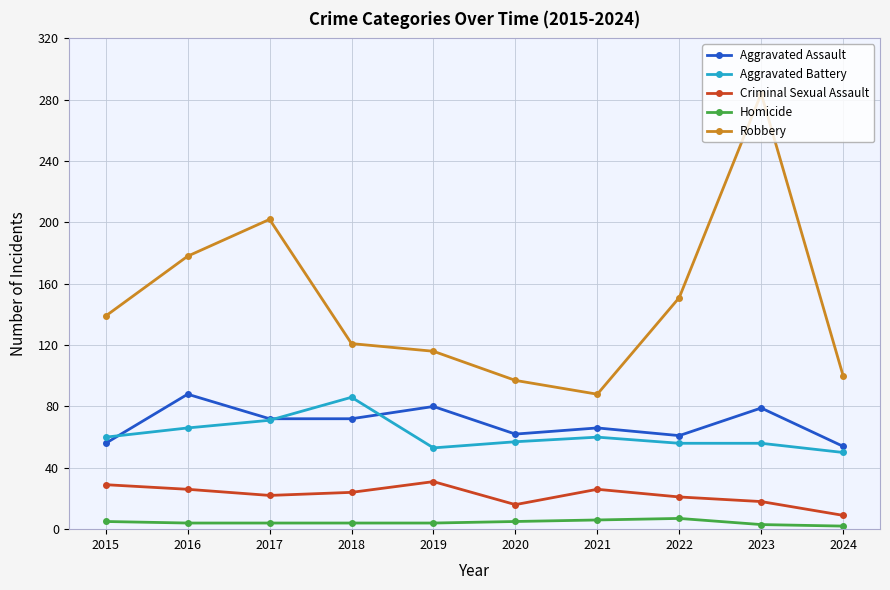

How many data points in Robbery are less than 139?

5